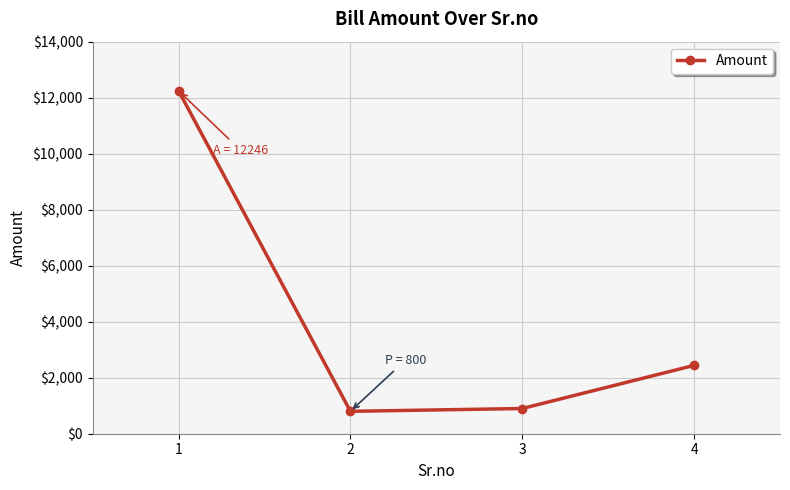

What is the change in value from 3 to 4?

+1540